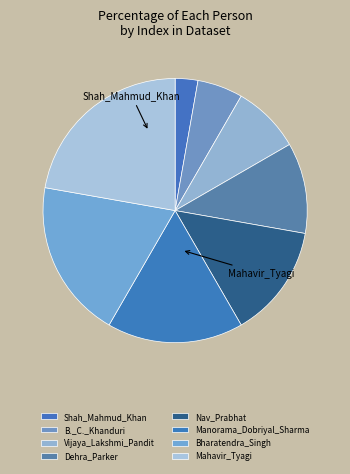

How many segments does this pie chart have?

8